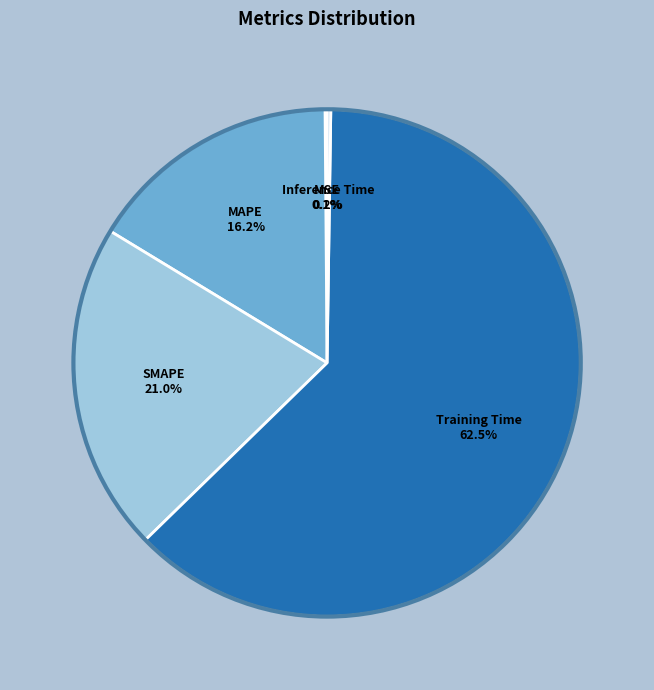

Approximately how many times larger is the value at SMAPE compared to Training Time?

0.3